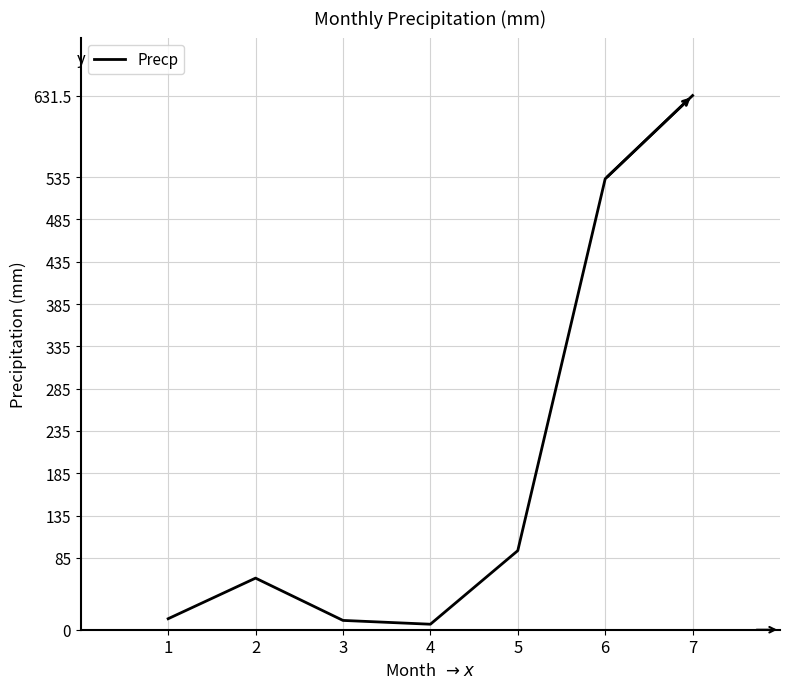

What is the maximum value shown in the chart?

631.5